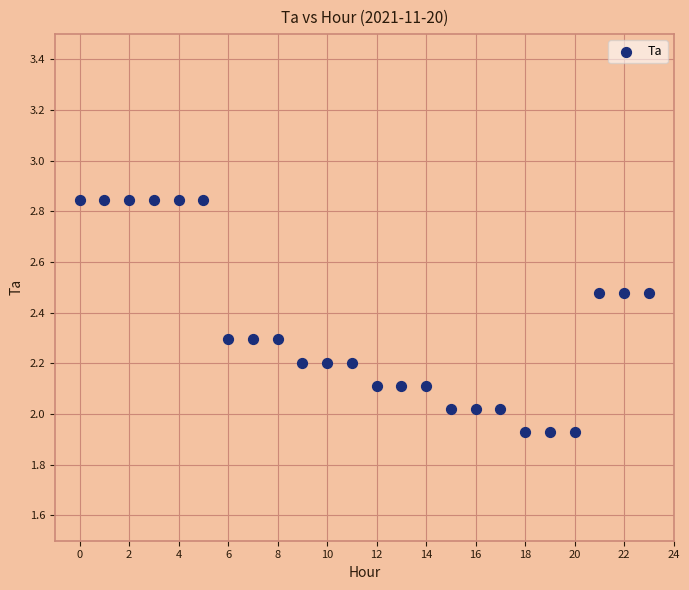

What is the range of Y values (max minus min)?

0.9